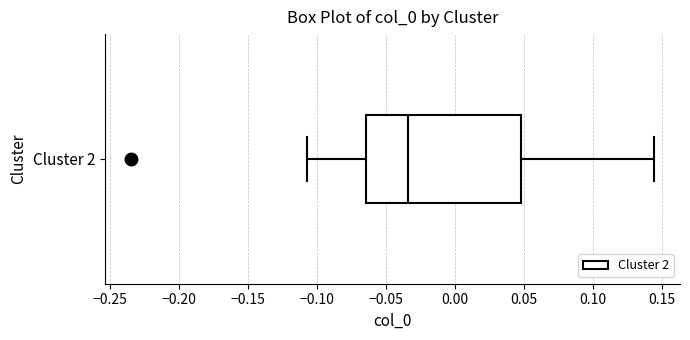

Transcribe this box plot: give where the median line is, the range the box spans, and where the two whiskers end, as read against the x-axis. The values are not printed on the chart, so give them approximately, as read against the axis.

median -0.035, box -0.065 to 0.050, whiskers -0.105 to 0.145